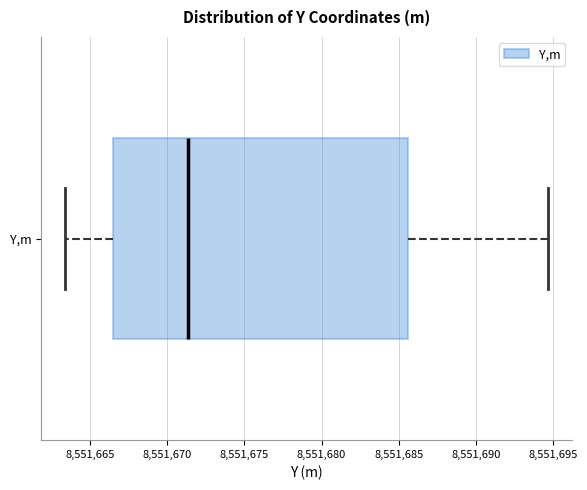

Transcribe this box plot: give where the median line is, the range the box spans, and where the two whiskers end, as read against the x-axis. The values are not printed on the chart, so give them approximately, as read against the axis.

median 8551671.5, box 8551666.5 to 8551685.5, whiskers 8551663.5 to 8551694.5